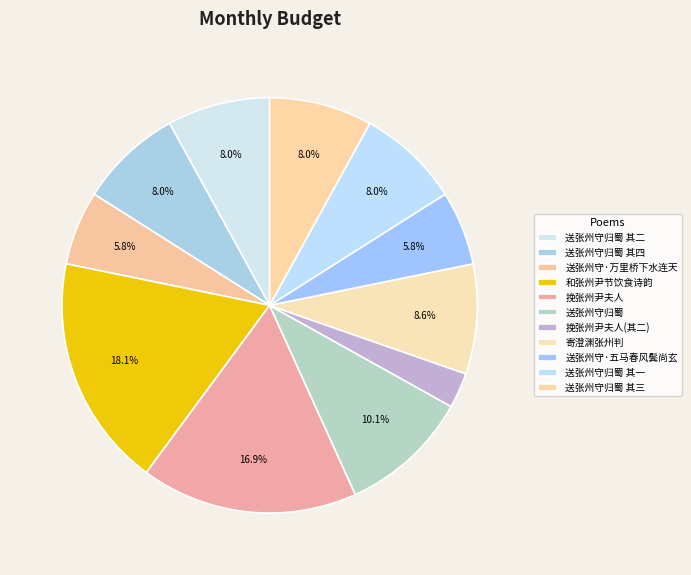

Rank the categories by value from lowest to highest.

挽张州尹夫人(其二), 送张州守·五马春风鬓尚玄, 送张州守·万里桥下水连天, 送张州守归蜀 其一, 送张州守归蜀 其二, 送张州守归蜀 其三, 送张州守归蜀 其四, 寄澄渊张州判, 送张州守归蜀, 挽张州尹夫人, 和张州尹节饮食诗韵